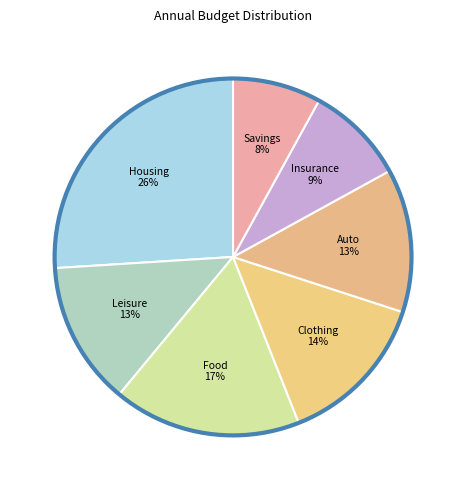

Count the number of slices in the pie.

7